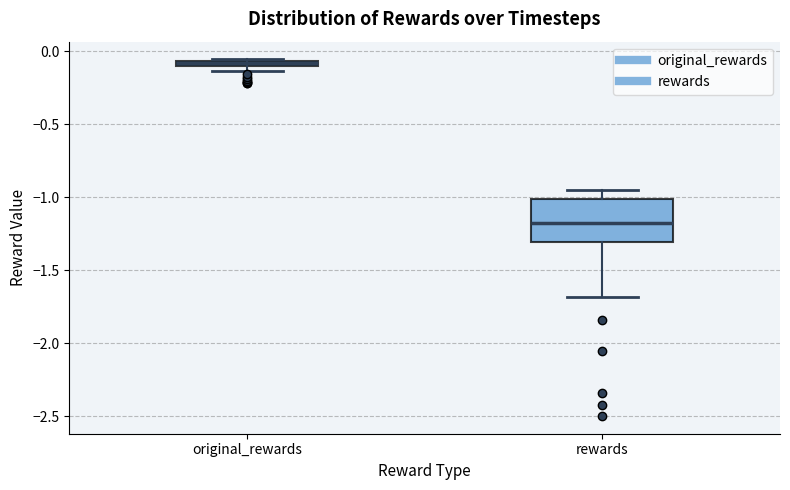

Comparing the boxes themselves (not the whiskers), which one is the tallest?

rewards